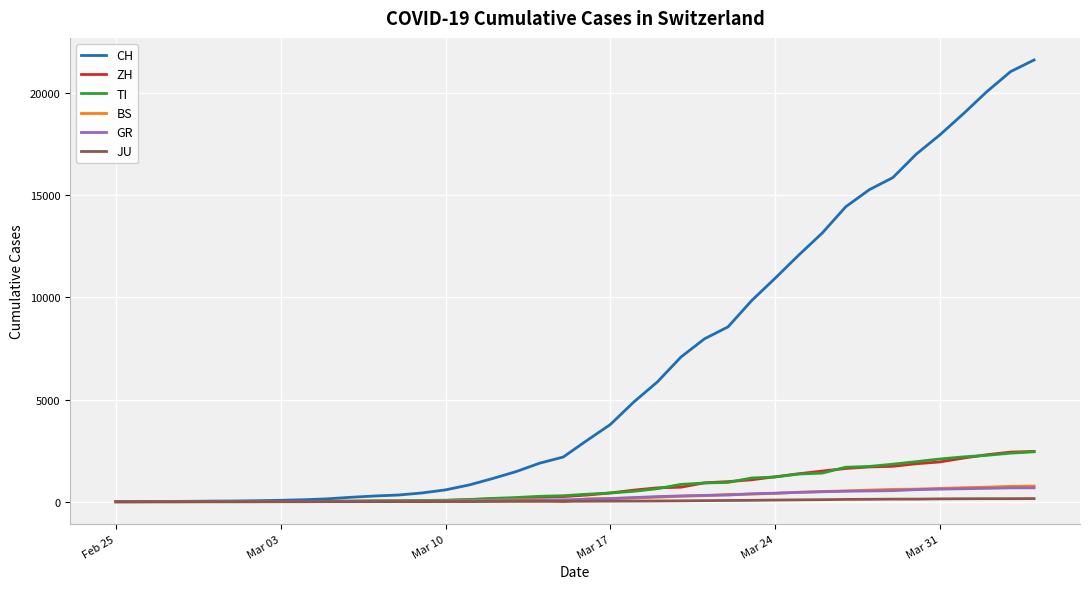

Which series has the largest total across all categories?

CH